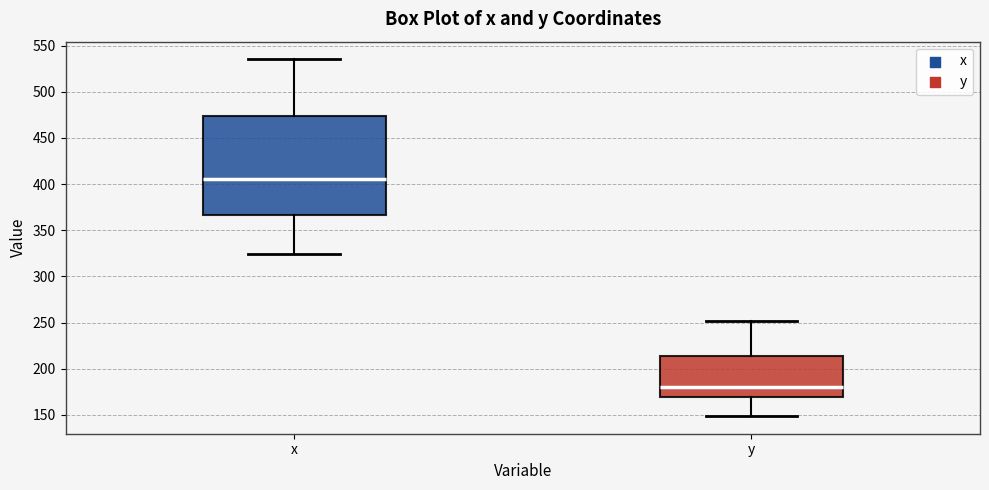

Which box's median line is the lowest?

y